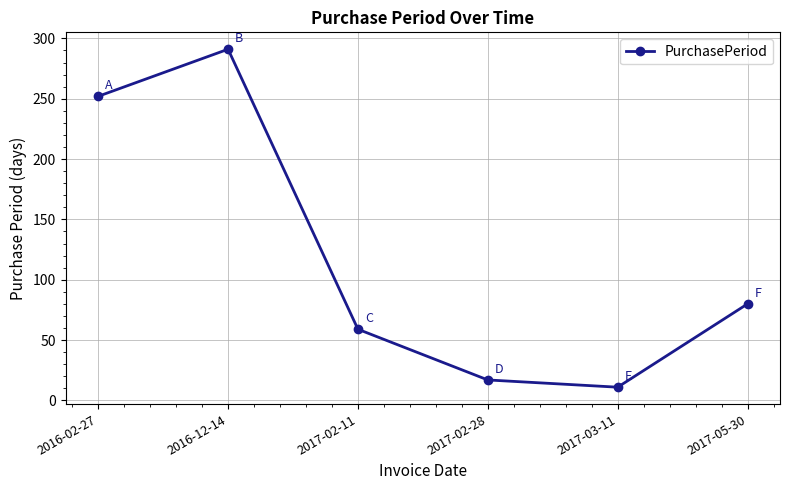

How many lines are shown in the chart?

1